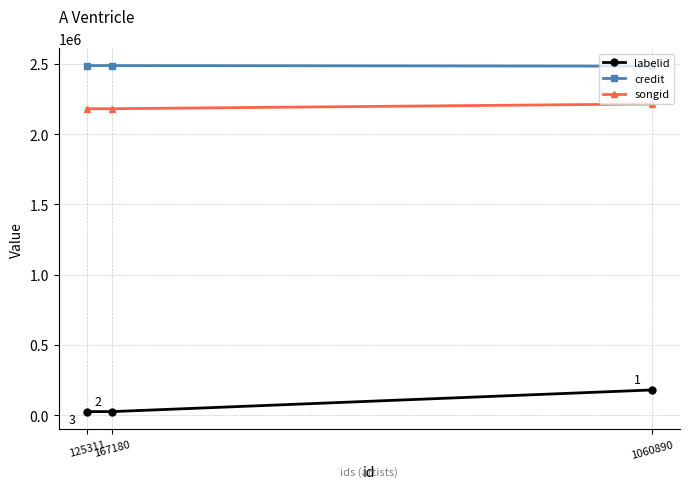

Where is credit nearest to the value 2485121?

1060890